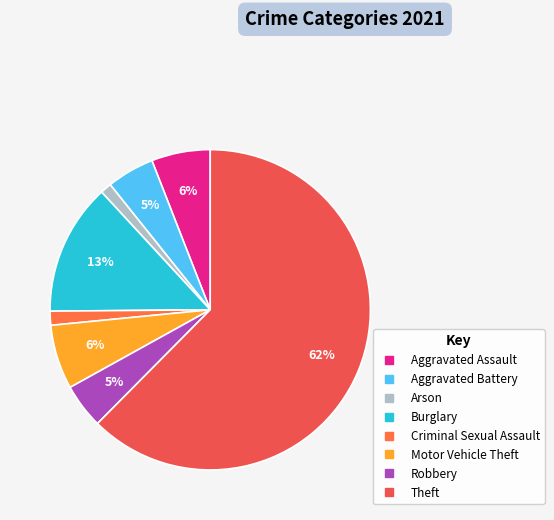

What is the largest slice in the pie chart?

Theft